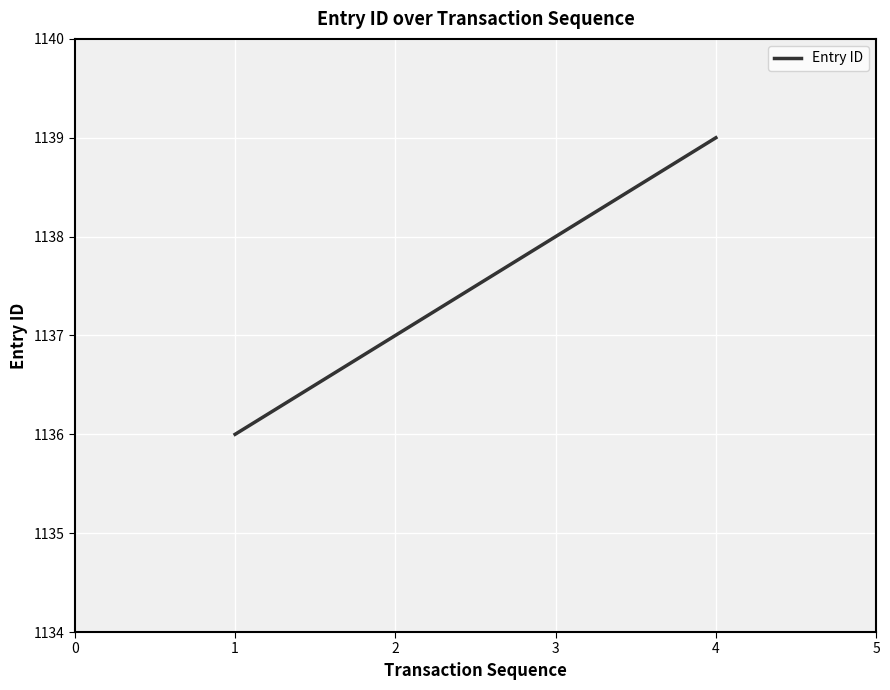

Does the chart display data point markers on the line(s)?

No